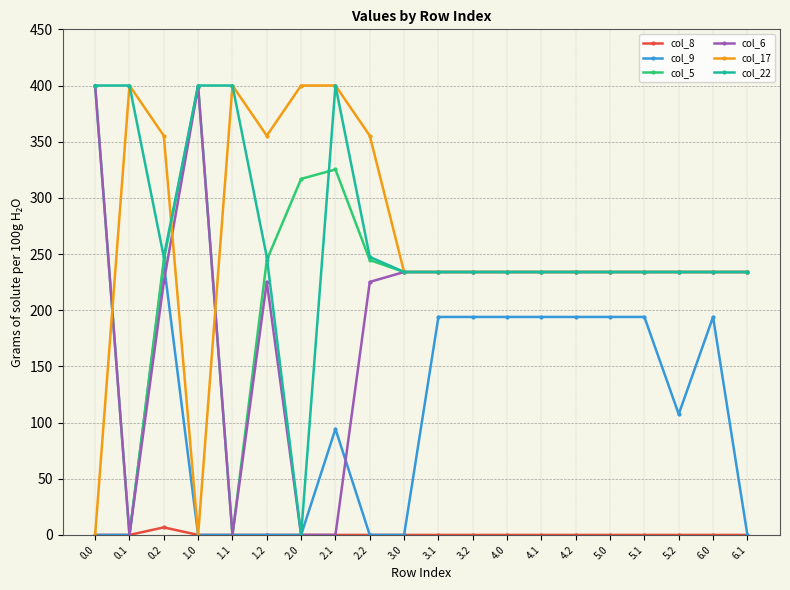

What value does the col_5 series have at 1.0?

400.0